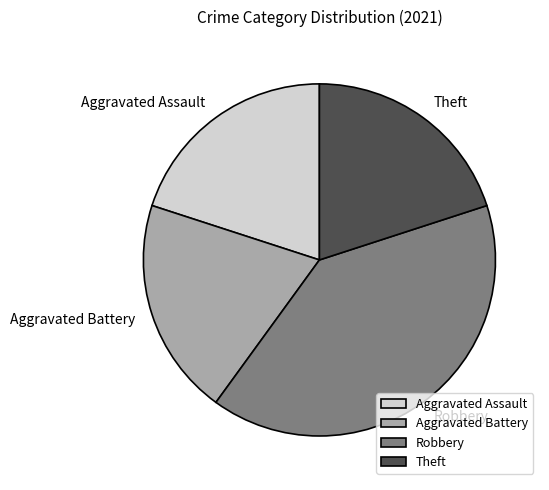

Approximately how many times larger is the value at Theft compared to Aggravated Assault?

1.0